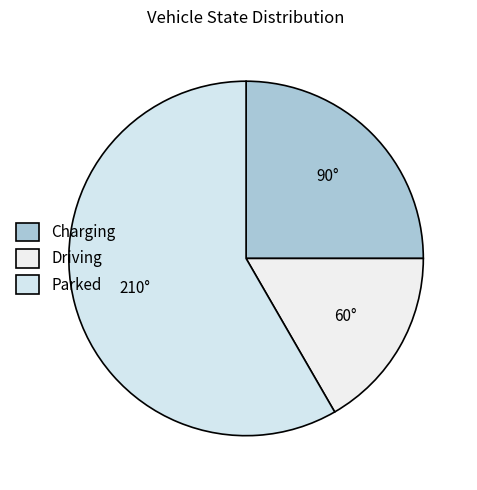

Is it true that Charging is 25% of the pie?

True